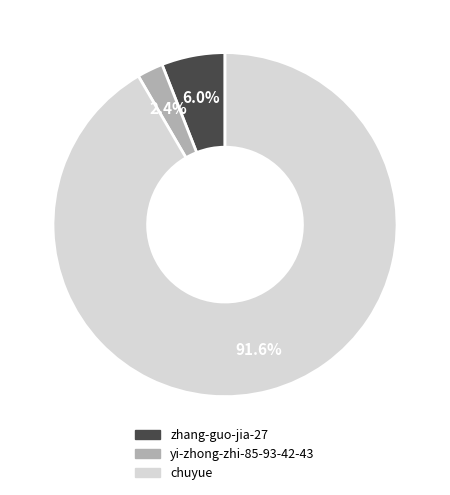

To the nearest percent, what is the difference between the zhang-guo-jia-27 and yi-zhong-zhi-85-93-42-43 slice percentages?

4%